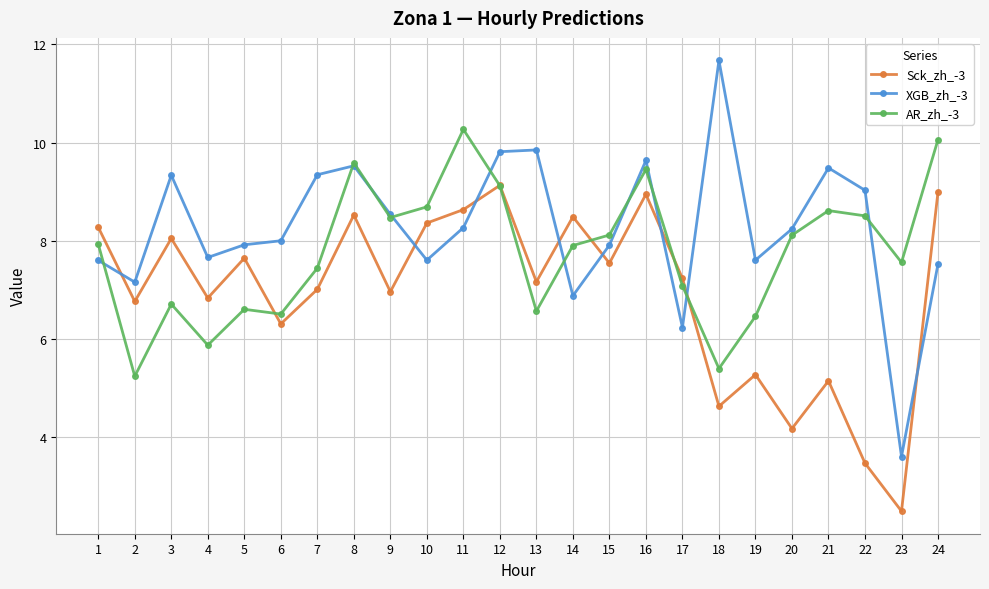

At which label does AR_zh_-3 first exceed 7?

1